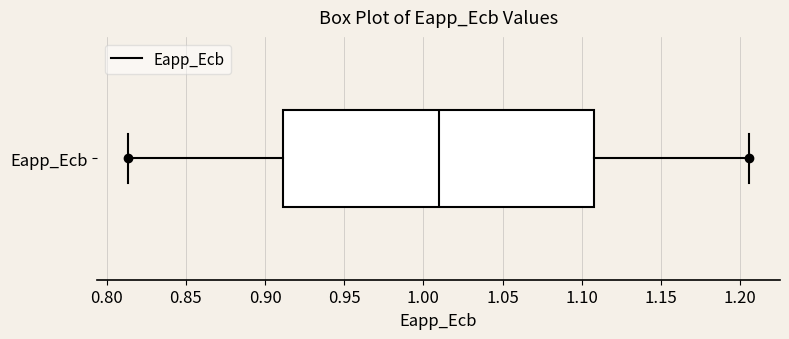

Where is the right edge of the box for Eapp_Ecb on the x-axis? The values are not printed on the chart, so give them approximately, as read against the axis.

1.110